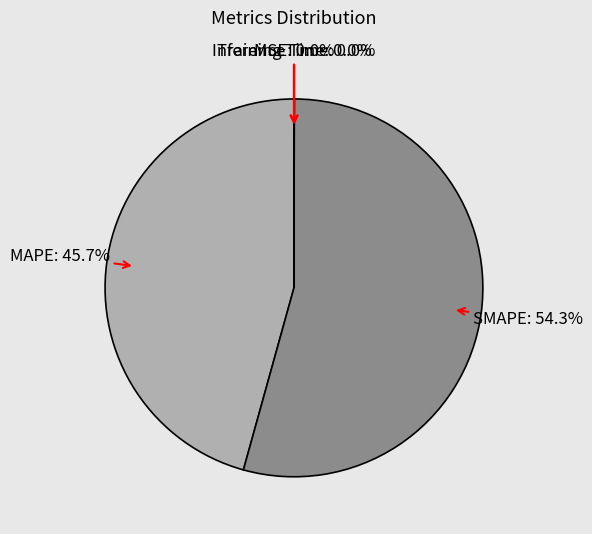

What is the largest slice in the pie chart?

SMAPE